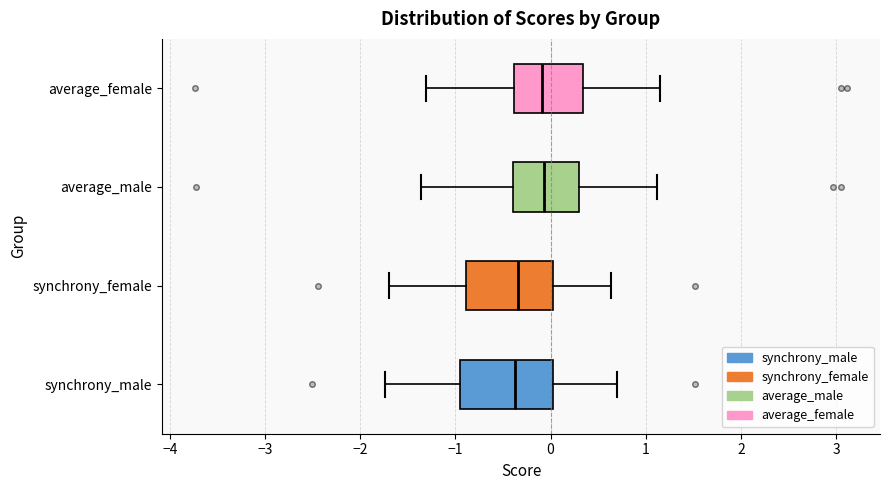

Reading bottom to top, read every box against the x-axis: the position of its median line, the range the box covers, and the ends of its whiskers. The values are not printed on the chart, so give them approximately, as read against the axis.

synchrony_male: median -0.4, box -1.0 to 0.0, whiskers -1.7 to 0.7
synchrony_female: median -0.3, box -0.9 to 0.0, whiskers -1.7 to 0.6
average_male: median -0.1, box -0.4 to 0.3, whiskers -1.4 to 1.1
average_female: median -0.1, box -0.4 to 0.3, whiskers -1.3 to 1.1